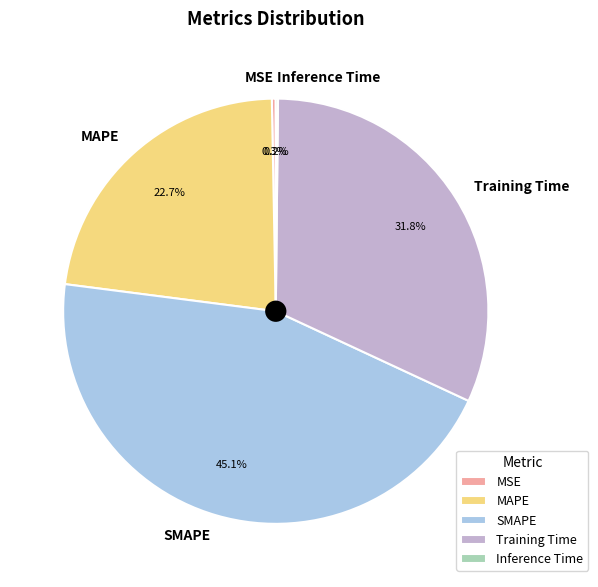

What is the largest slice in the pie chart?

SMAPE